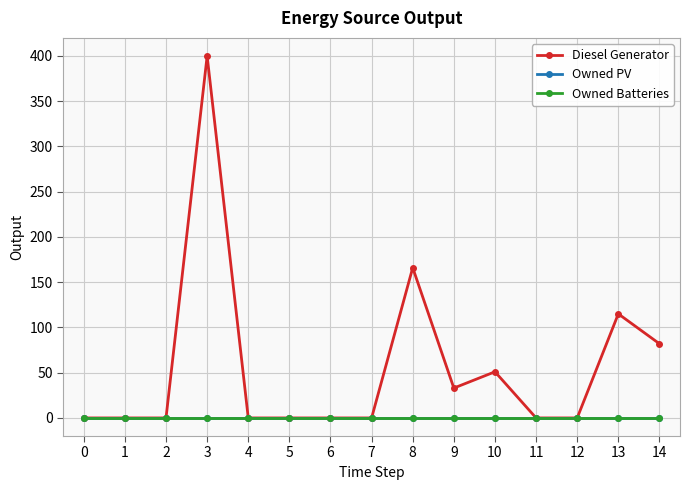

Is this an area chart (filled region under the line)?

No